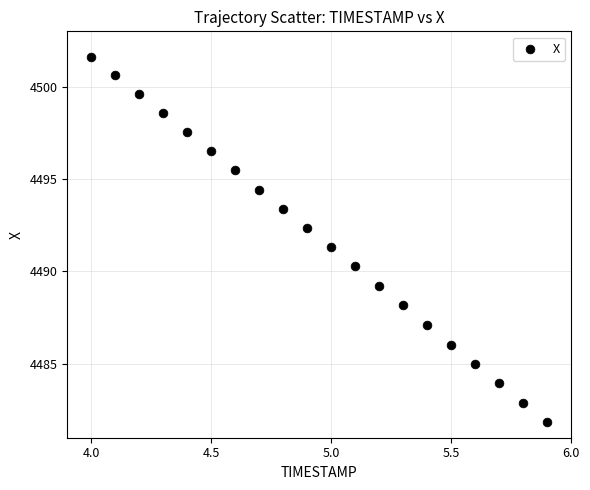

What Y value in the scatter plot is closest to 4491?

4491.3